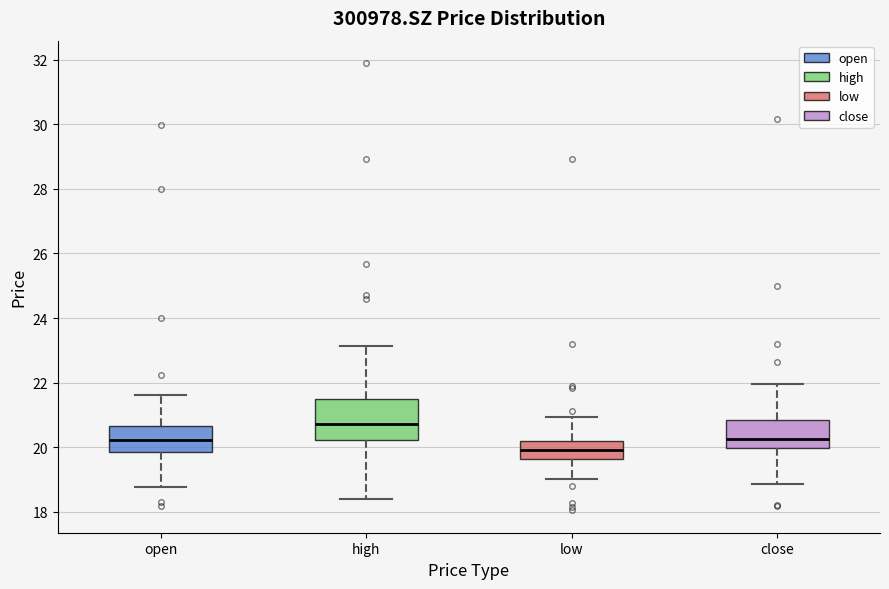

Which box is the tallest, from its lower edge to its upper edge?

high